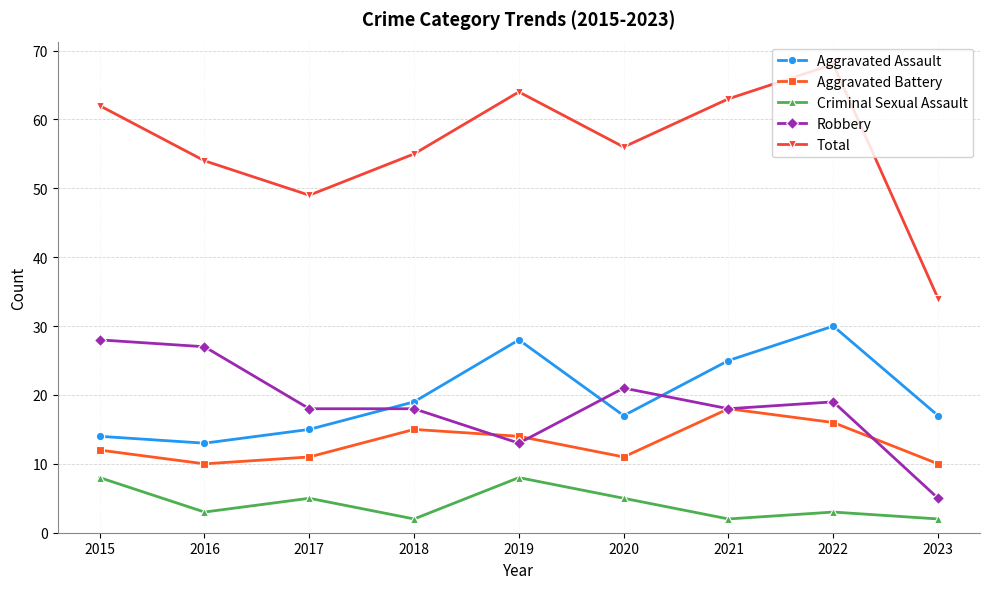

Read the Aggravated Assault value at 2015, to the nearest 5.

15